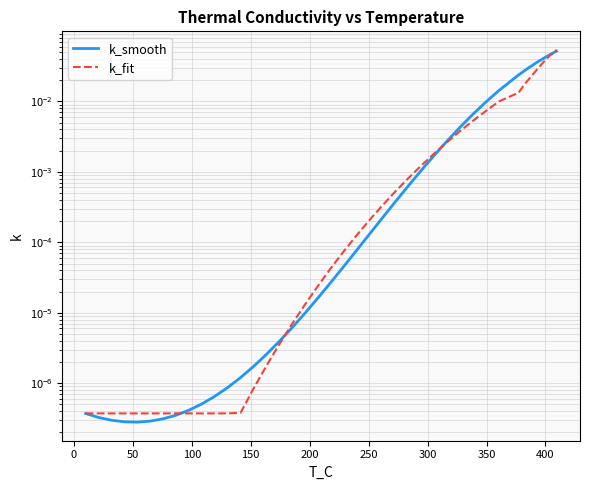

The k_fit series shows 0.0 at 300. True or false?

True